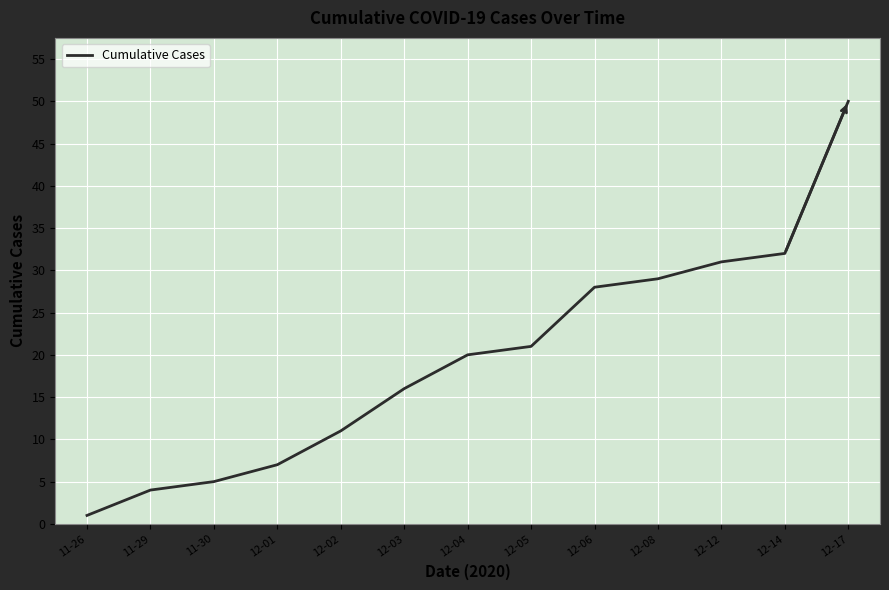

The chart shows a value of 28 at 12-06. True or false?

True